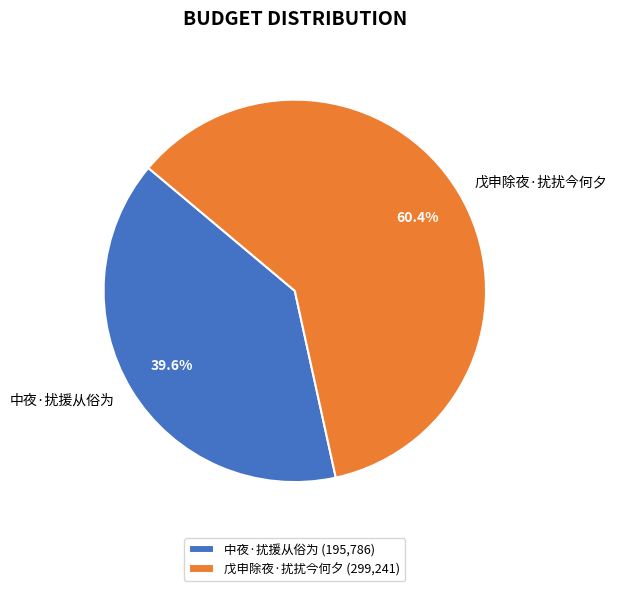

What portion of the pie excludes 戊申除夜·扰扰今何夕?

39.6%